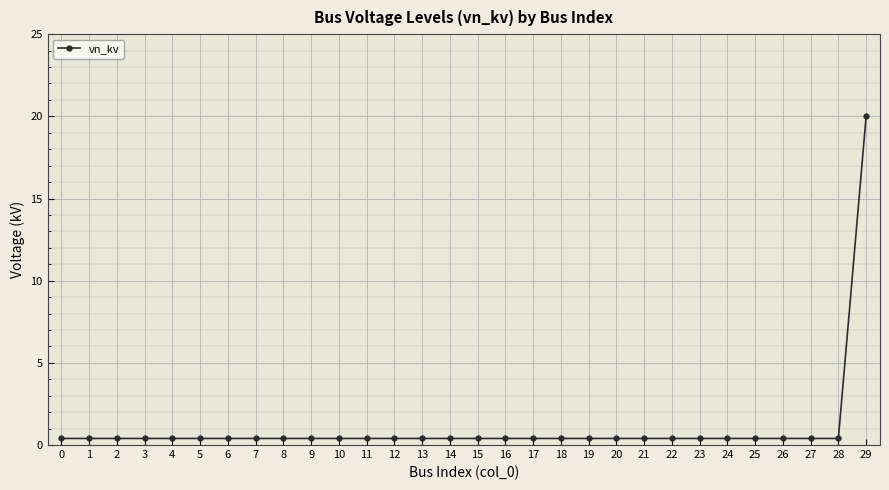

Reading left to right, extract all data points from this chart.

0.4	0.4	0.4	0.4	0.4	0.4	0.4	0.4	0.4	0.4	0.4	0.4	0.4	0.4	0.4	0.4	0.4	0.4	0.4	0.4	0.4	0.4	0.4	0.4	0.4	0.4	0.4	0.4	0.4	20.0